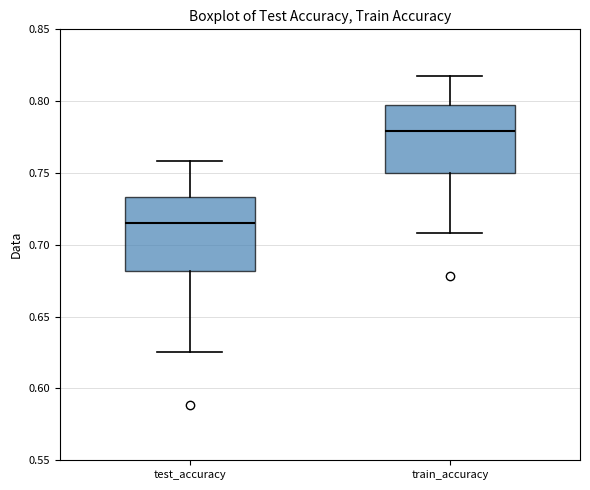

Reading left to right, read every box against the y-axis: the position of its median line, the range the box covers, and the ends of its whiskers. The values are not printed on the chart, so give them approximately, as read against the axis.

test_accuracy: median 0.715, box 0.680 to 0.735, whiskers 0.625 to 0.760
train_accuracy: median 0.780, box 0.750 to 0.795, whiskers 0.710 to 0.815